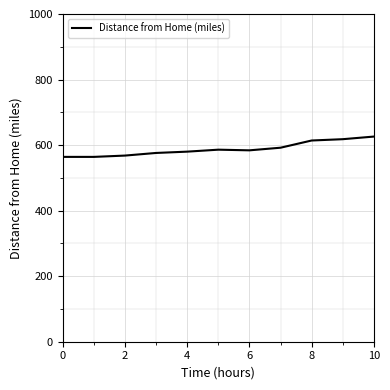

What is the difference between the maximum and minimum values?

62